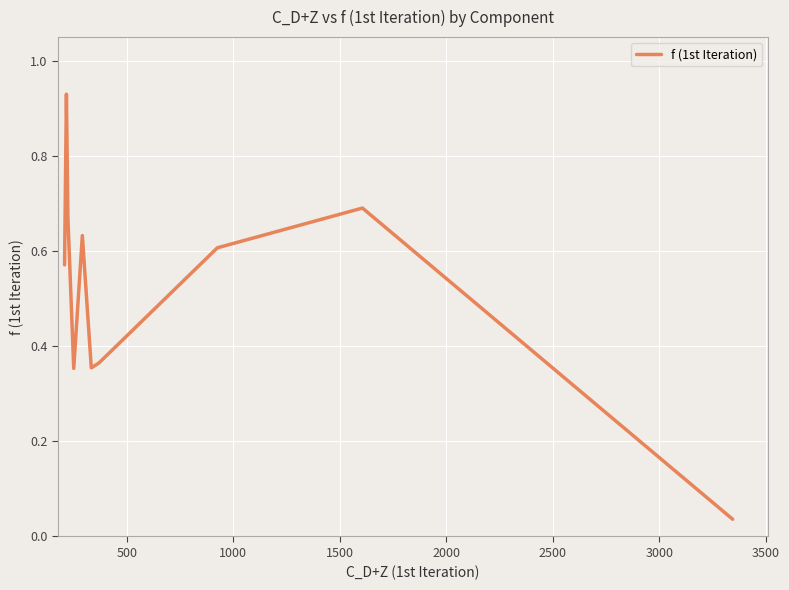

Is this an area chart (filled region under the line)?

No